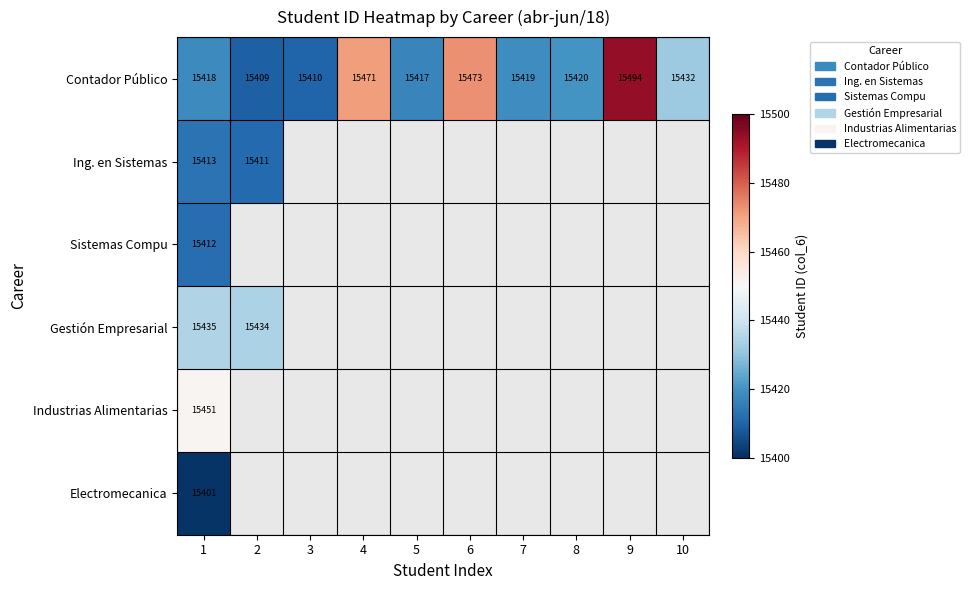

True or false: Contador Público has a value of 15471 at 4.

True